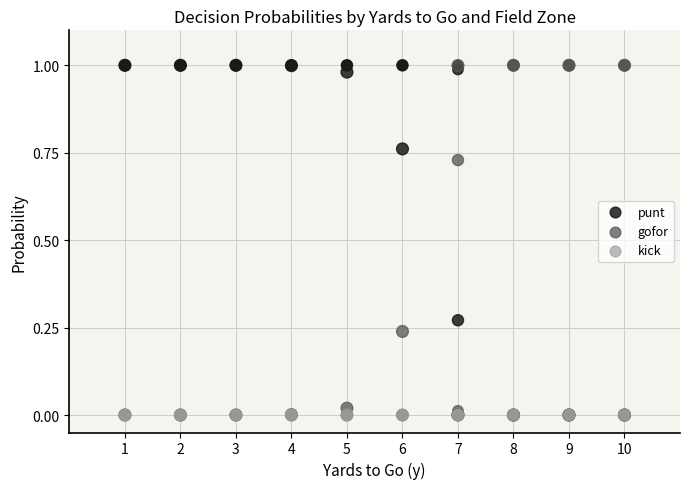

What are all the series names shown in the legend?

punt, gofor, kick